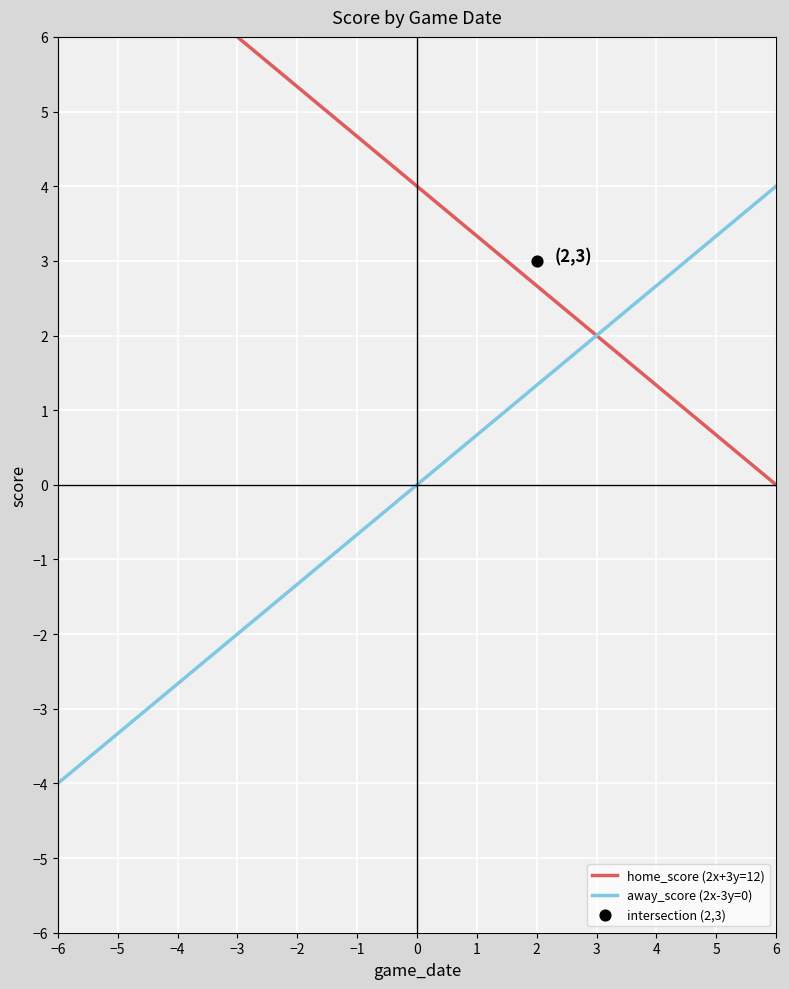

What is the minimum value for away_score (2x-3y=0)?

-4.0